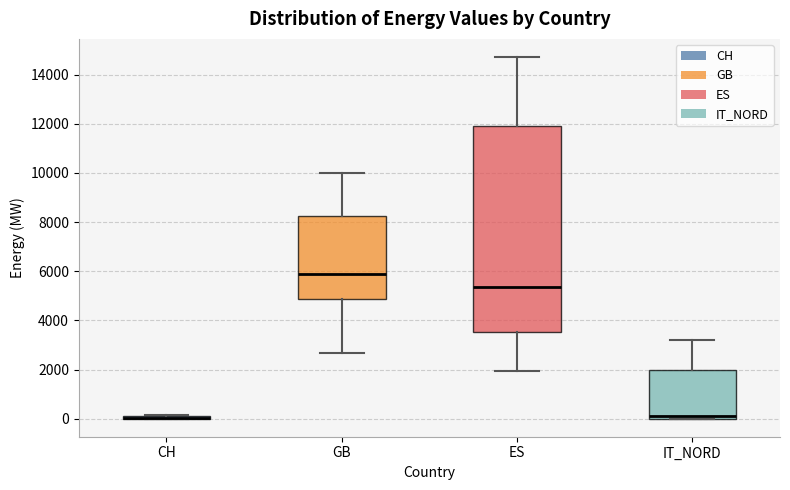

Which box is the tallest, from its lower edge to its upper edge?

ES